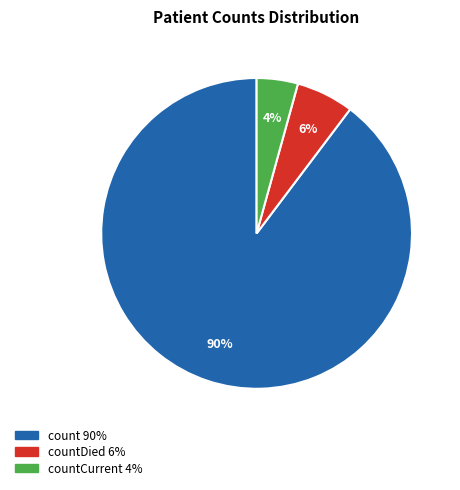

Is there a majority slice in this chart?

Yes